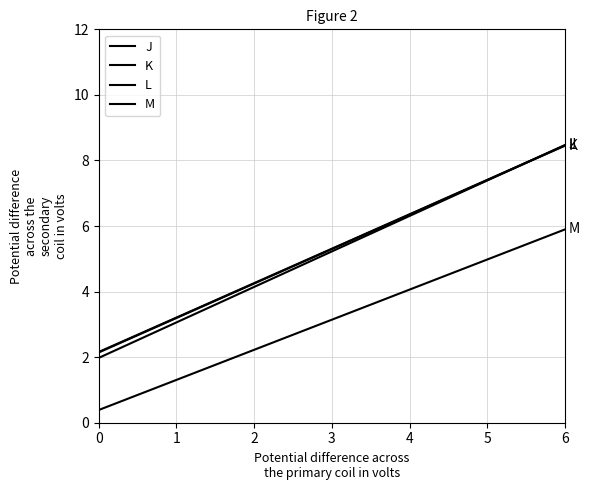

Does the chart display data point markers on the line(s)?

No